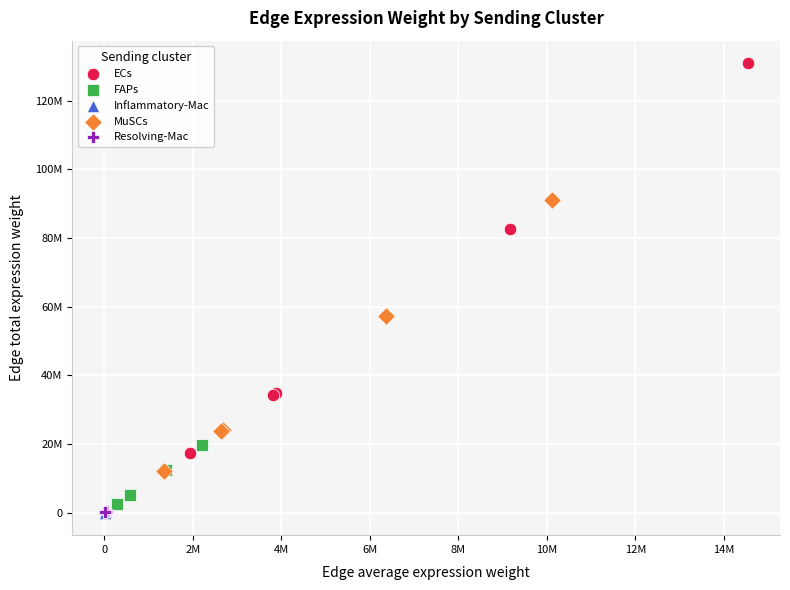

Which series reaches the maximum Y coordinate?

ECs